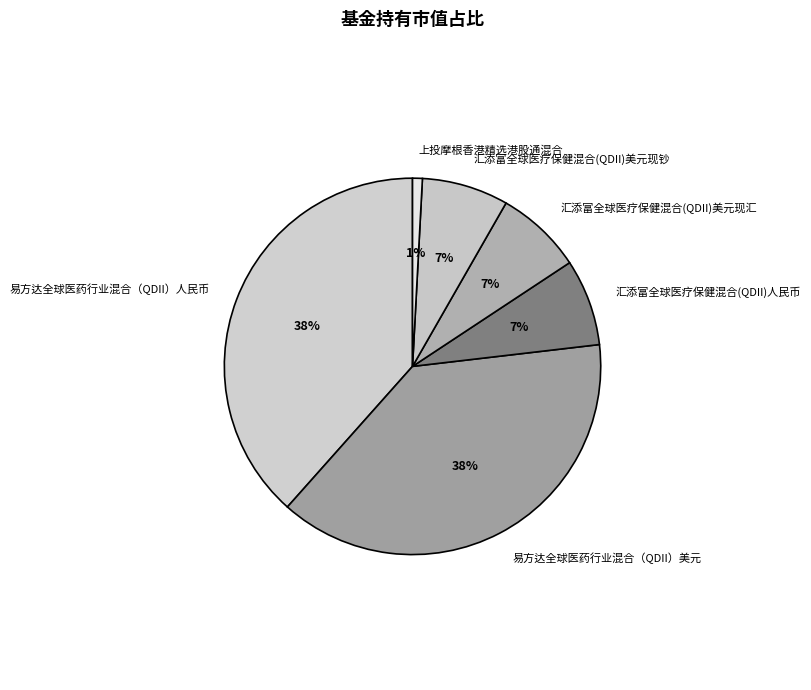

To the nearest percent, what is the difference between the largest and smallest slice percentages?

38%